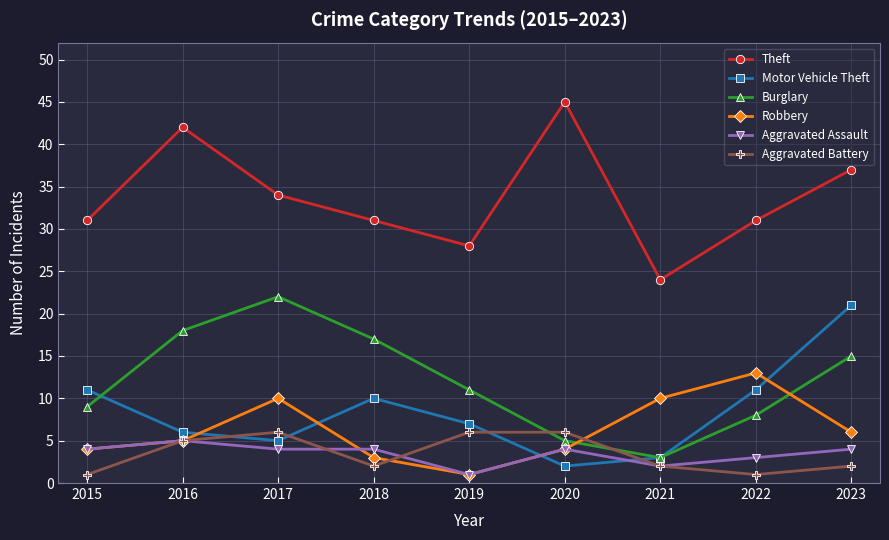

The value of Aggravated Assault at 2016 is 3. True or false?

False